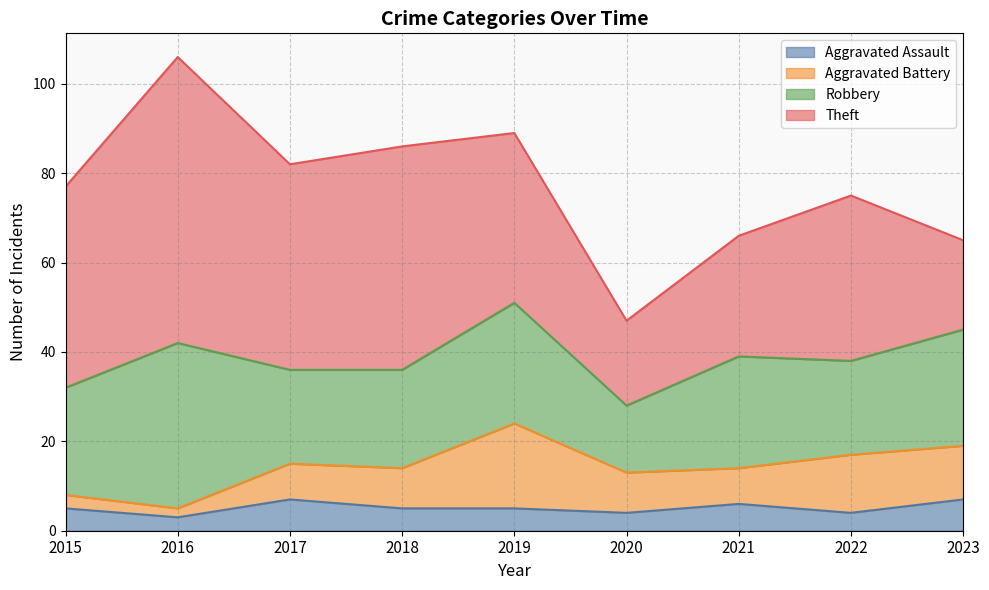

True or false: Robbery has more than 0 interior local peaks.

True